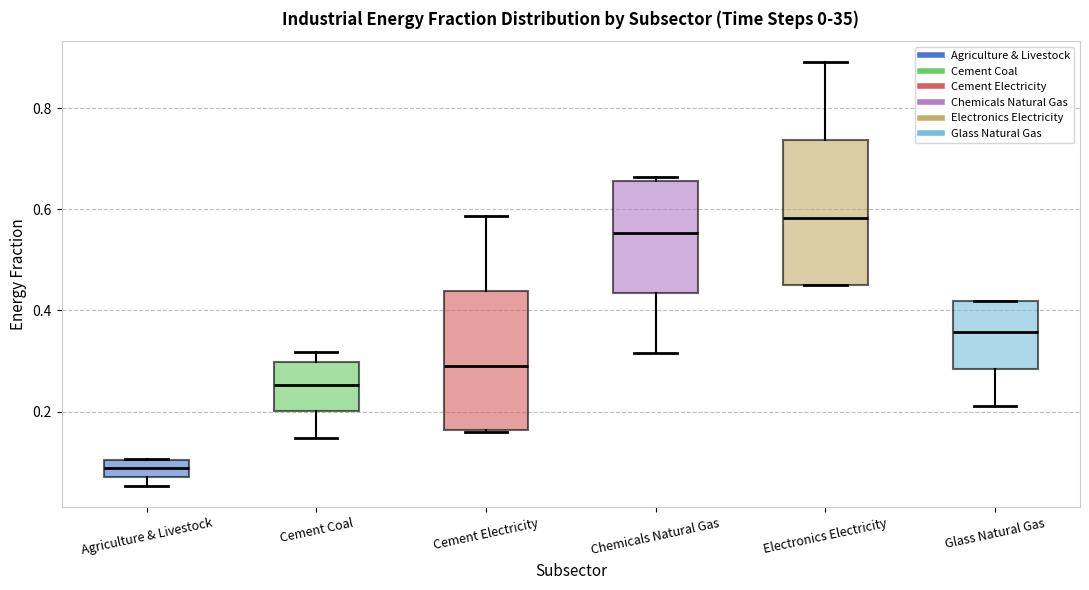

Reading left to right, transcribe this box plot: for each box, give where its median line is, the range the box spans, and where its two whiskers end, as read against the y-axis. The values are not printed on the chart, so give them approximately, as read against the axis.

Agriculture & Livestock: median 0.08 (inside the box), box 0.08 to 0.10, whiskers 0.06 to 0.10
Cement Coal: median 0.26, box 0.20 to 0.30, whiskers 0.14 to 0.32
Cement Electricity: median 0.28, box 0.16 to 0.44, whiskers 0.16 to 0.58
Chemicals Natural Gas: median 0.56, box 0.44 to 0.66, whiskers 0.32 to 0.66 (just above the box's upper edge)
Electronics Electricity: median 0.58, box 0.46 to 0.74, whiskers 0.46 to 0.90
Glass Natural Gas: median 0.36, box 0.28 to 0.42, whiskers 0.22 to 0.42